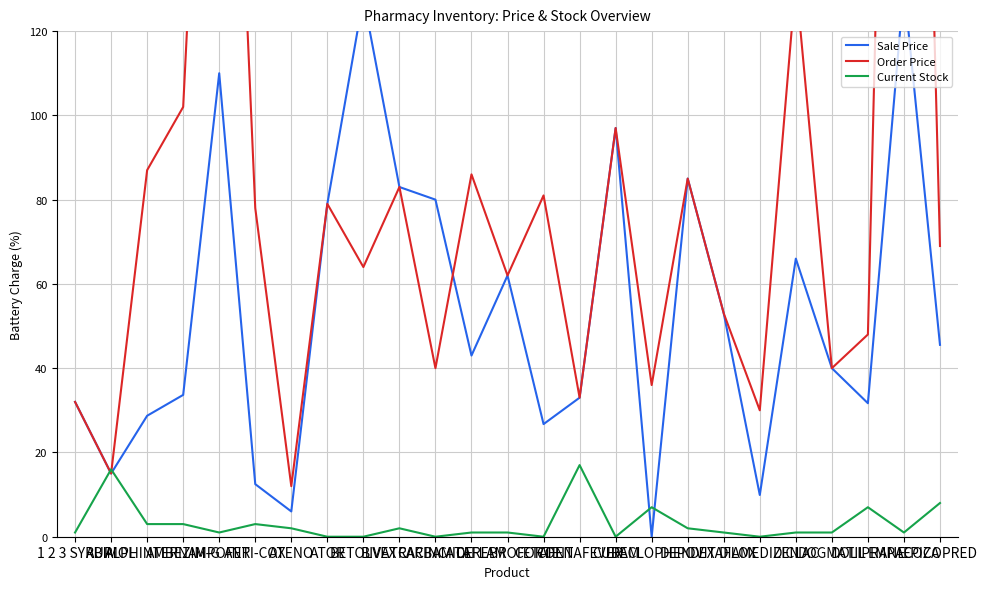

Reading left to right, what are all the values shown in this chart?

Sale Price: 32.0	15.0	28.7	33.7	110.0	12.5	6.0	79.0	128.0	83.0	80.0	43.0	62.0	26.7	33.0	97.0	0.0	85.0	53.0	9.9	66.0	40.0	31.7	130.7	45.5
Order Price: 32.0	15.0	87.0	102.0	275.0	78.0	12.0	79.0	64.0	83.0	40.0	86.0	62.0	81.0	33.0	97.0	36.0	85.0	53.0	30.0	132.0	40.0	48.0	396.0	69.0
Current Stock: 1.0	16.0	3.0	3.0	1.0	3.0	2.0	0.0	0.0	2.0	0.0	1.0	1.0	0.0	17.0	0.0	7.0	2.0	1.0	0.0	1.0	1.0	7.0	1.0	8.0